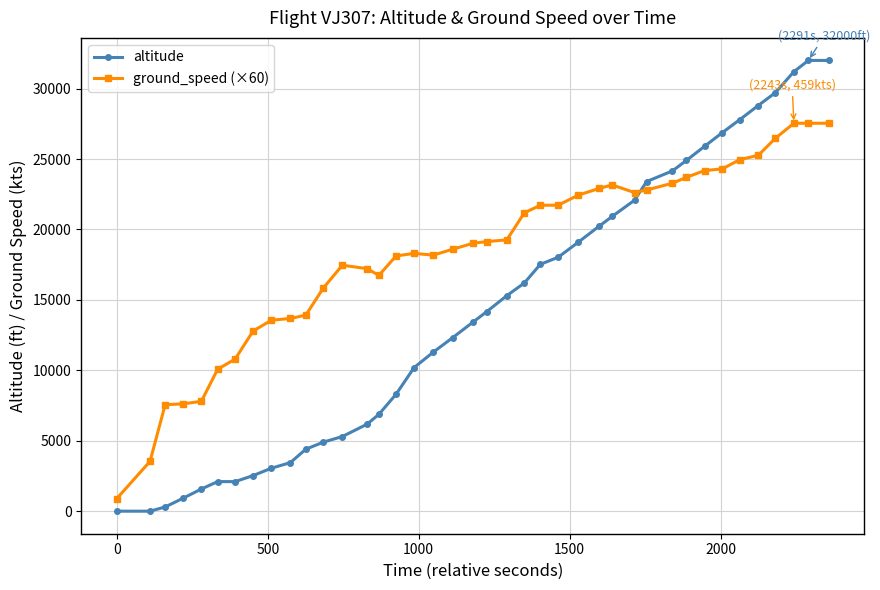

Which series has the widest spread of values?

altitude